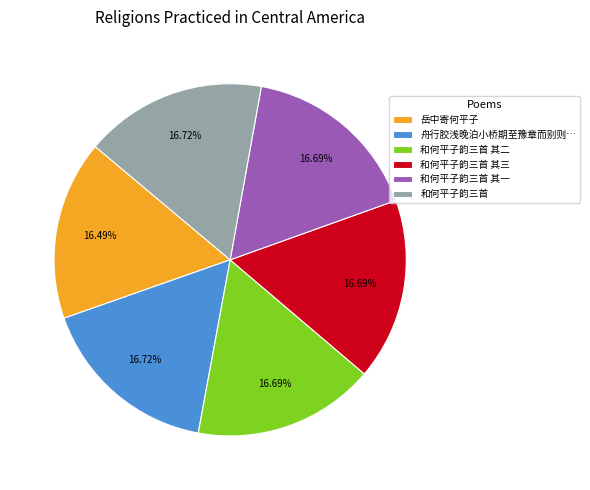

Does 舟行胶浅晚泊小桥期至豫章而别则… account for over 50% of the chart?

No